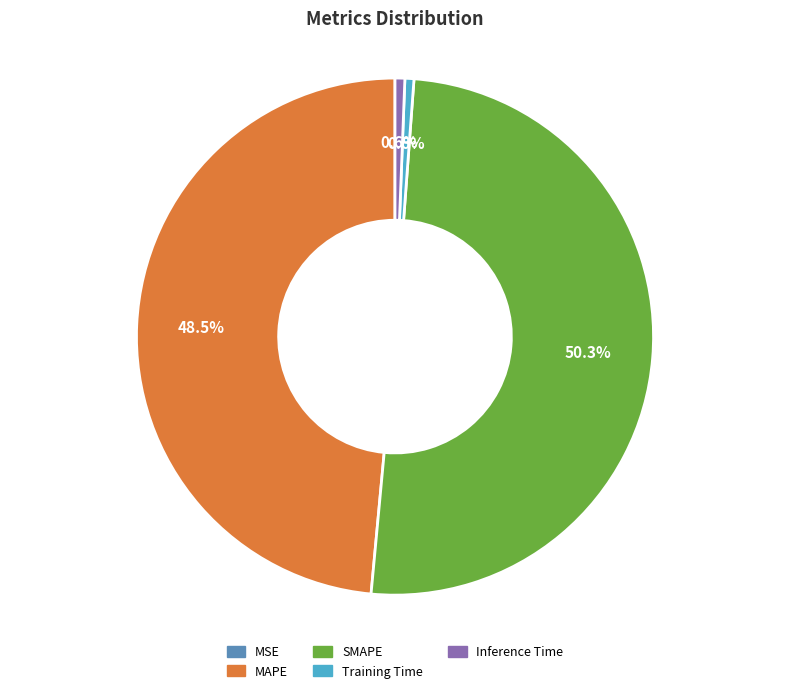

What percentage is the SMAPE slice, to the nearest percent?

50%